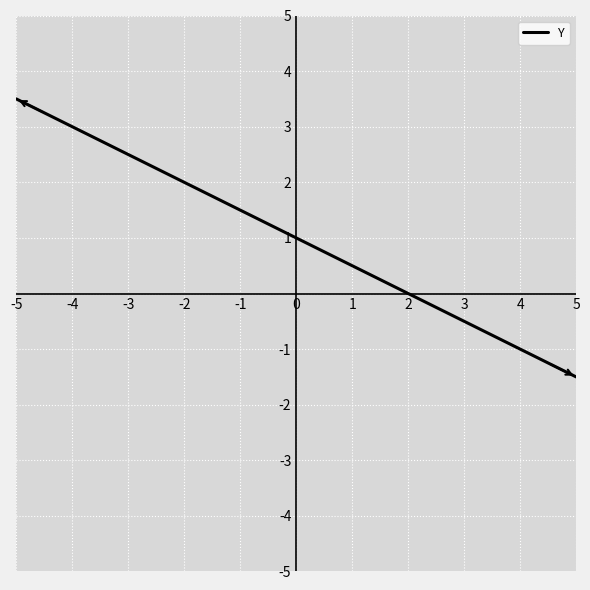

What is the average value?

1.0